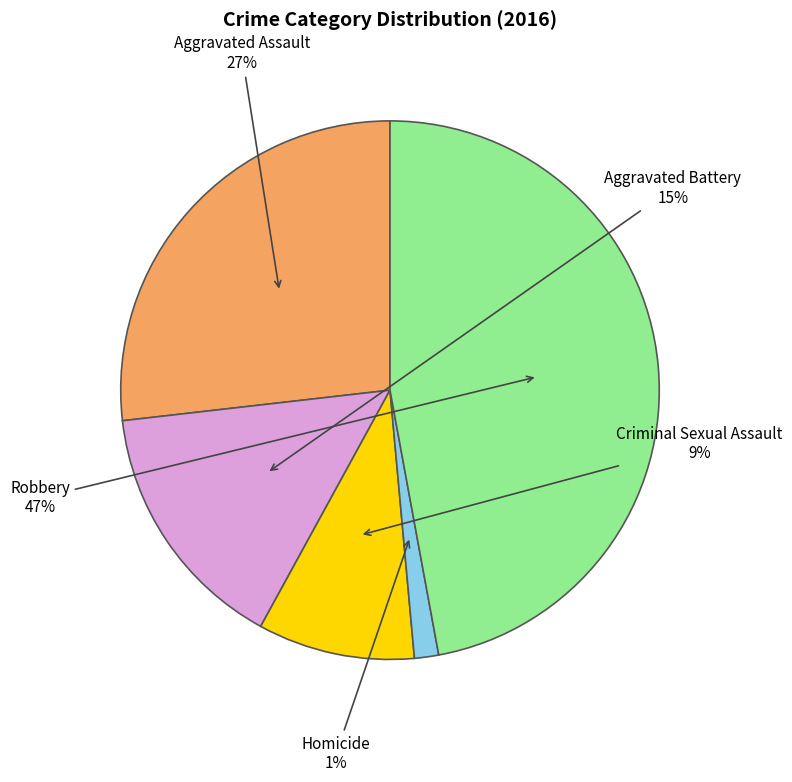

What percentage is the Aggravated Battery slice, to the nearest percent?

15%